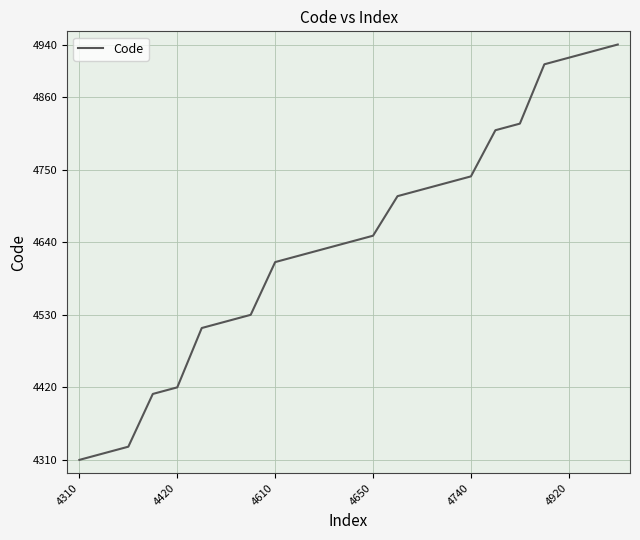

How many lines are shown in the chart?

1